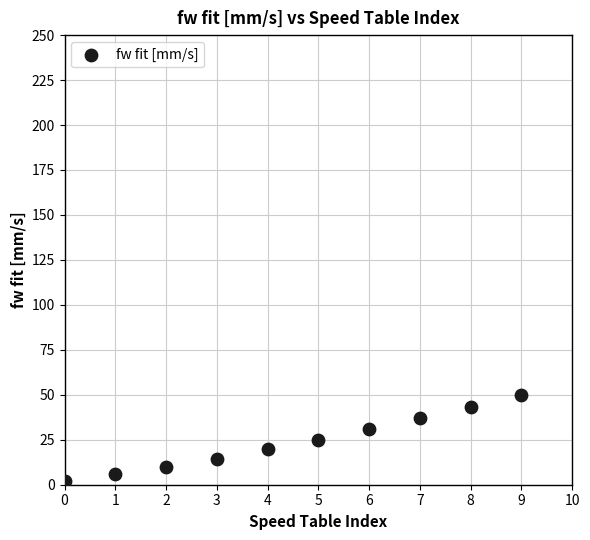

What is the range of Y values (max minus min)?

47.4